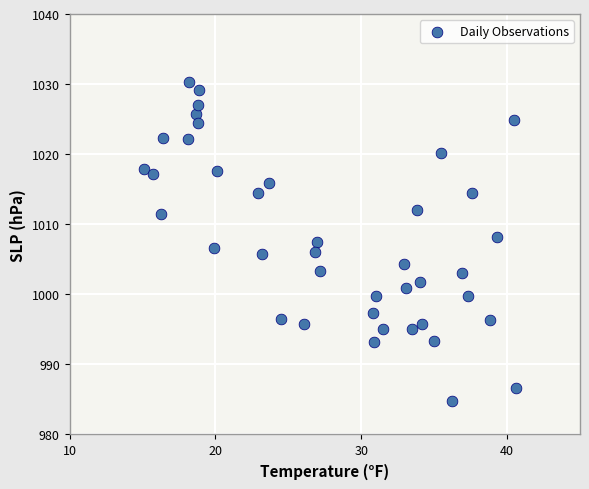

How many points are shown in the scatter plot?

40